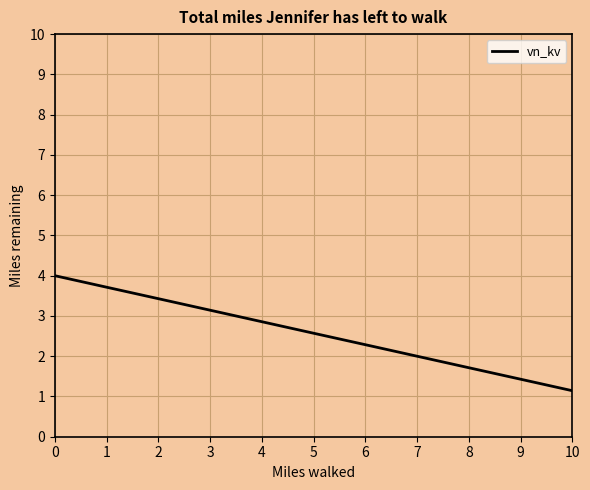

What is the difference between the maximum and minimum values?

4.0